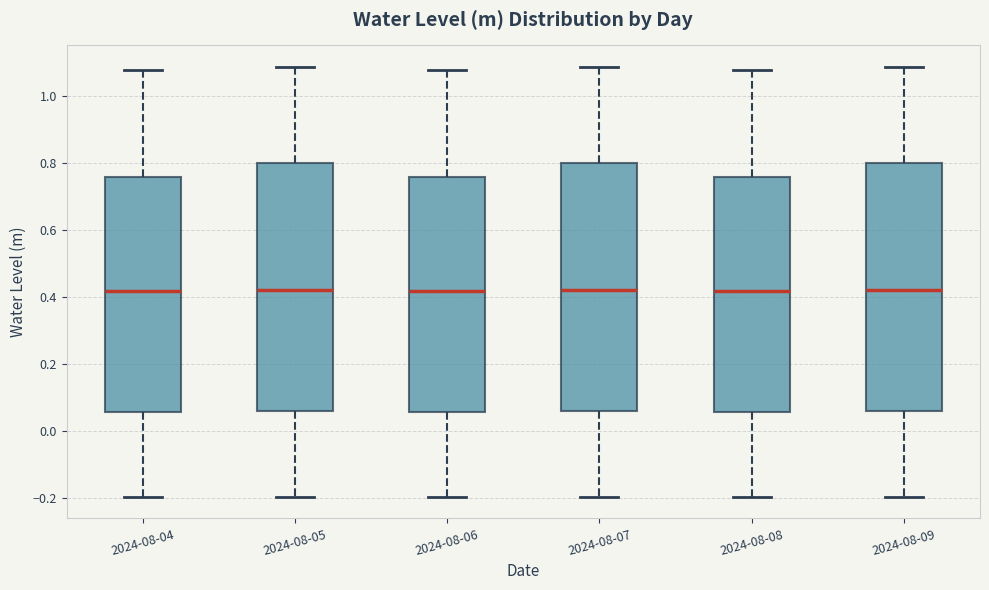

Reading left to right, read every box against the y-axis: the position of its median line, the range the box covers, and the ends of its whiskers. The values are not printed on the chart, so give them approximately, as read against the axis.

2024-08-04: median 0.42, box 0.06 to 0.76, whiskers -0.20 to 1.08
2024-08-05: median 0.42, box 0.06 to 0.80, whiskers -0.20 to 1.08
2024-08-06: median 0.42, box 0.06 to 0.76, whiskers -0.20 to 1.08
2024-08-07: median 0.42, box 0.06 to 0.80, whiskers -0.20 to 1.08
2024-08-08: median 0.42, box 0.06 to 0.76, whiskers -0.20 to 1.08
2024-08-09: median 0.42, box 0.06 to 0.80, whiskers -0.20 to 1.08